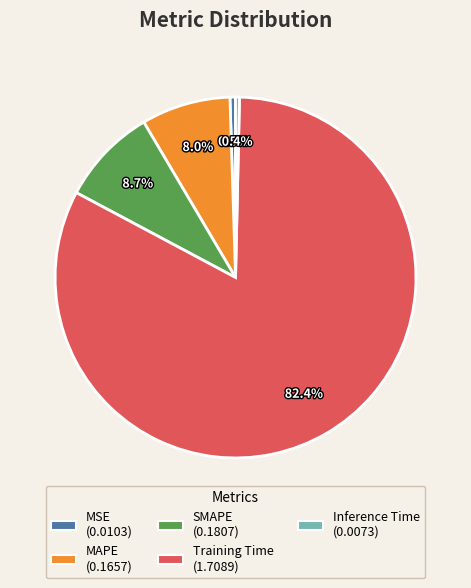

Do MSE and MAPE together represent more than half of the pie?

No